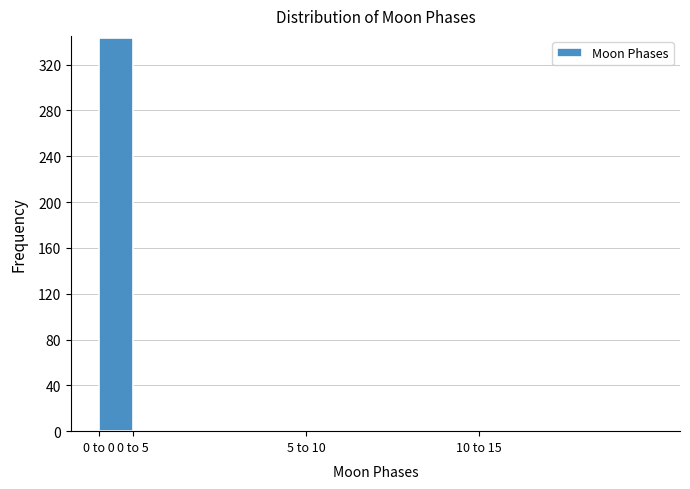

Reading left to right, extract all data points from this chart.

0 to 0=343	0 to 5=0	5 to 10=0	10 to 15=0